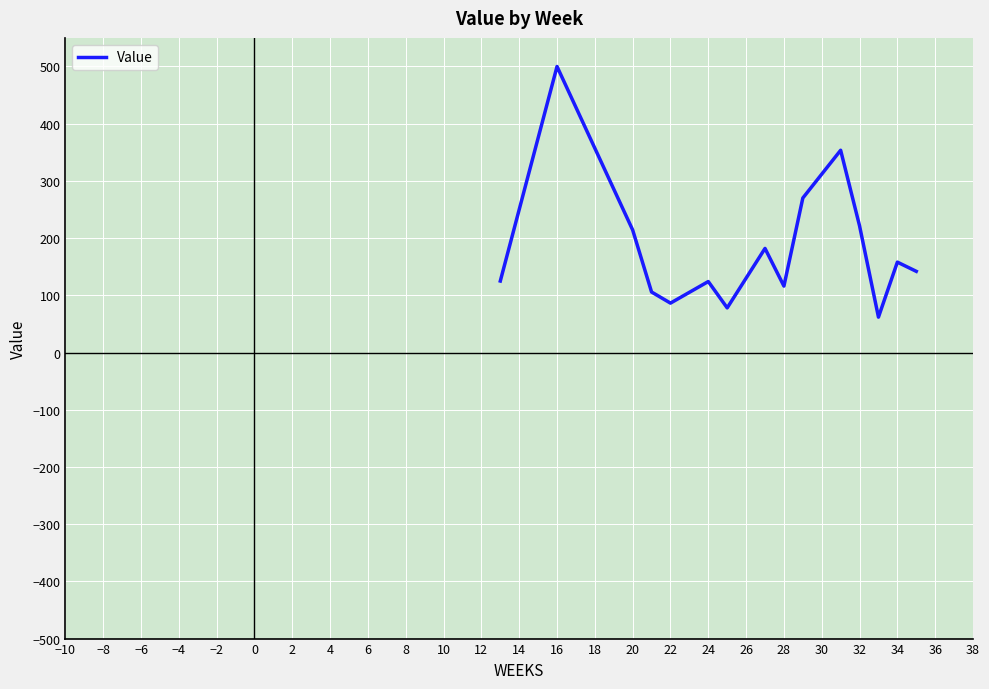

What is the smallest value displayed?

61.9